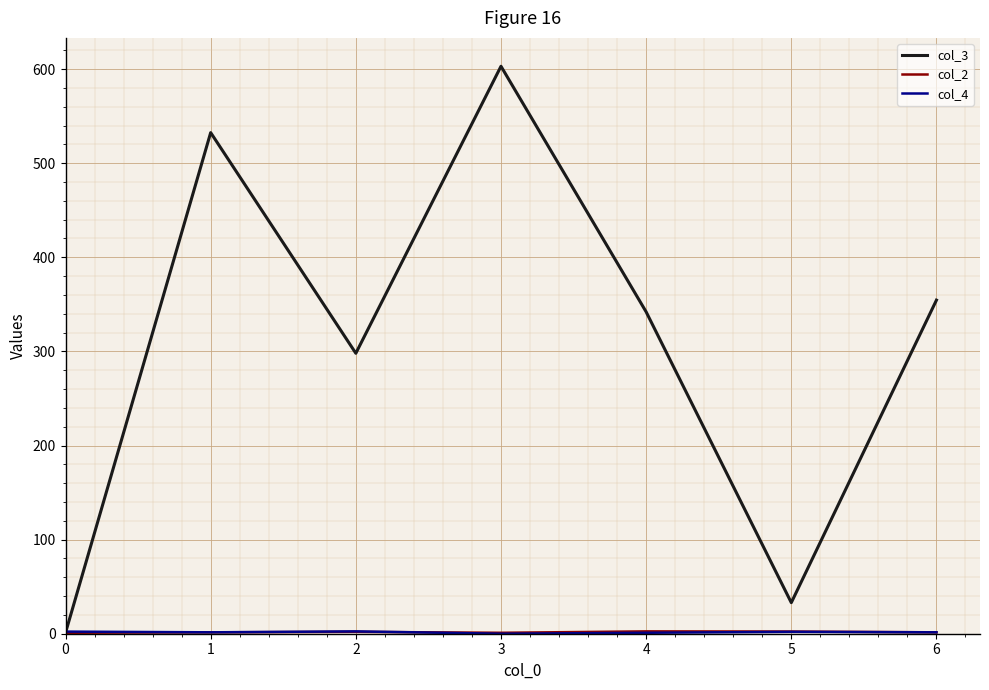

Which series has the widest spread of values?

col_3